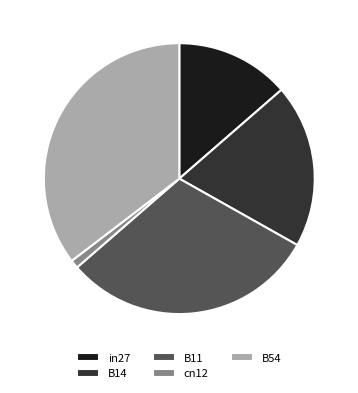

True or false: B11 accounts for 30% of the total.

True